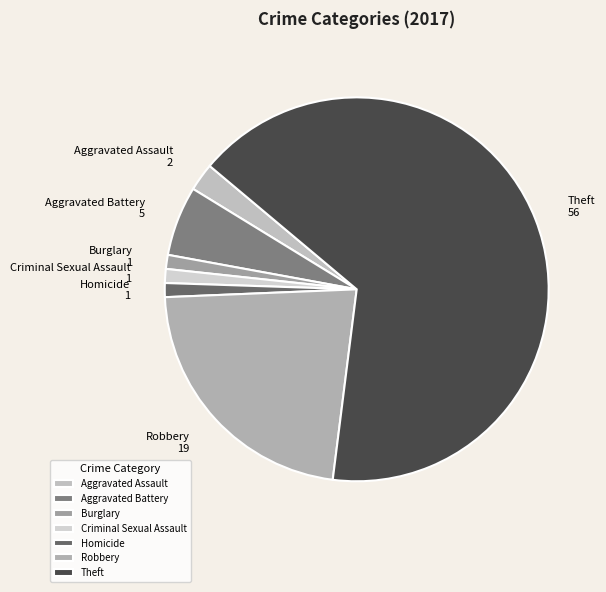

Which slice is the largest?

Theft